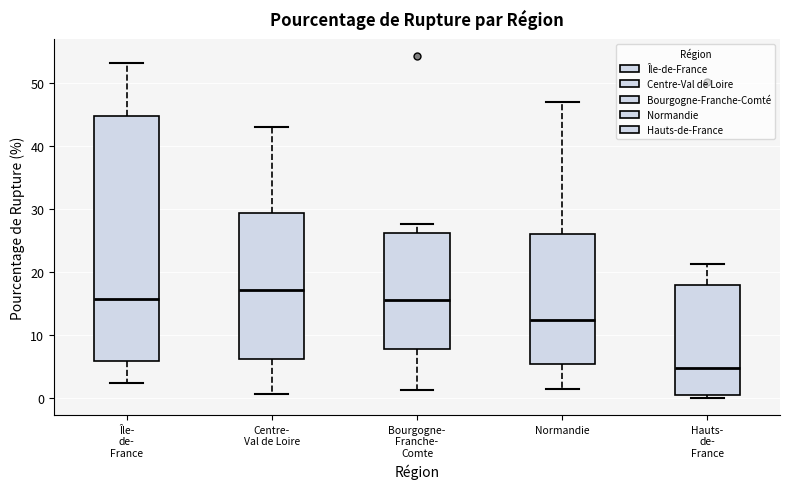

Reading left to right, read every box against the y-axis: the position of its median line, the range the box covers, and the ends of its whiskers. The values are not printed on the chart, so give them approximately, as read against the axis.

Île- de- France: median 16, box 6 to 45, whiskers 2 to 53
Centre- Val de Loire: median 17, box 6 to 29, whiskers 1 to 43
Bourgogne- Franche- Comte: median 16, box 8 to 26, whiskers 1 to 28
Normandie: median 12, box 5 to 26, whiskers 1 to 47
Hauts- de- France: median 5, box 0 to 18, whiskers 0 (just below the box's lower edge) to 21